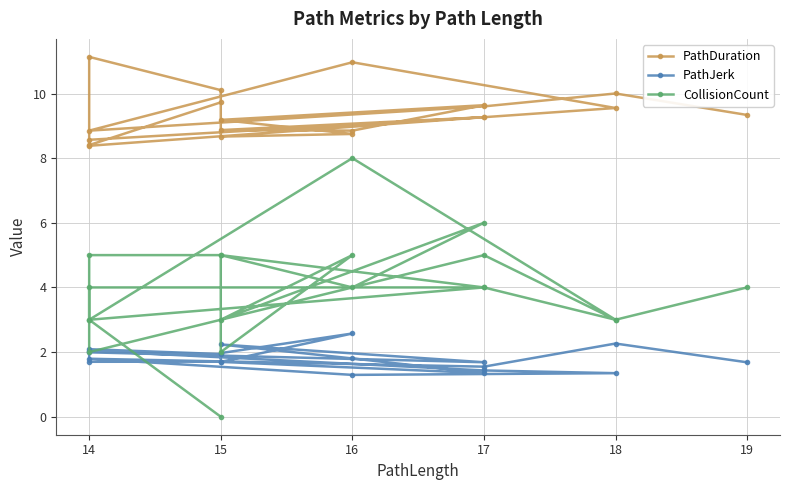

Which series has the widest spread of values?

CollisionCount